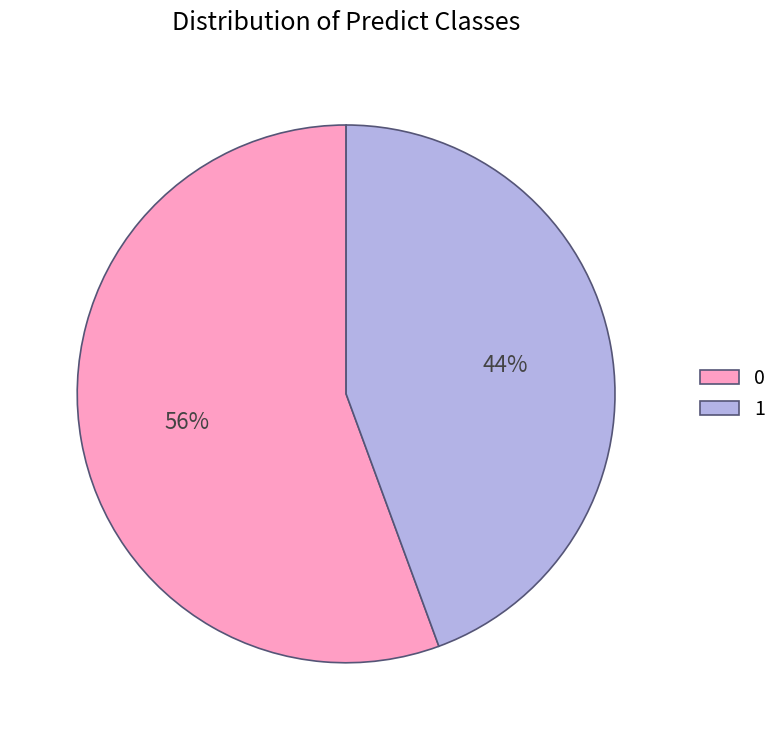

What is the smallest slice in the pie chart?

1